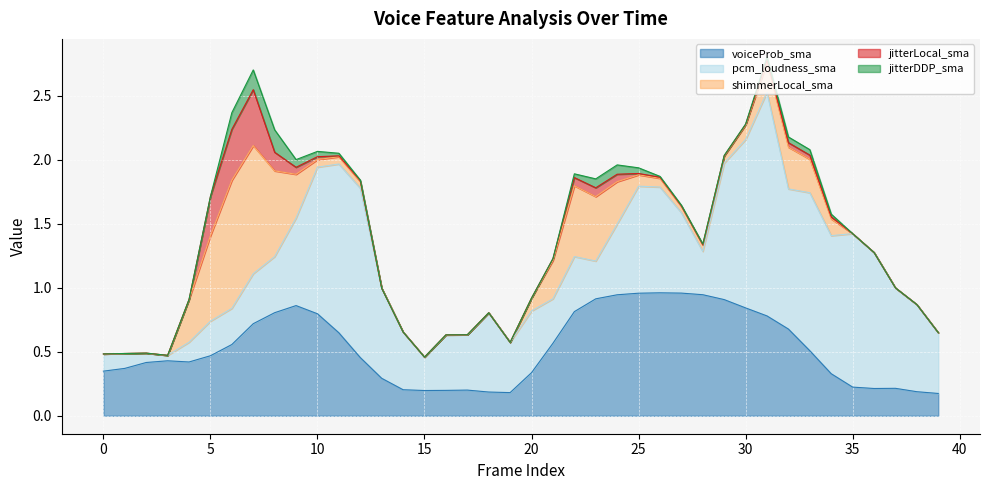

What is the difference between the highest and lowest values at 4?

0.4